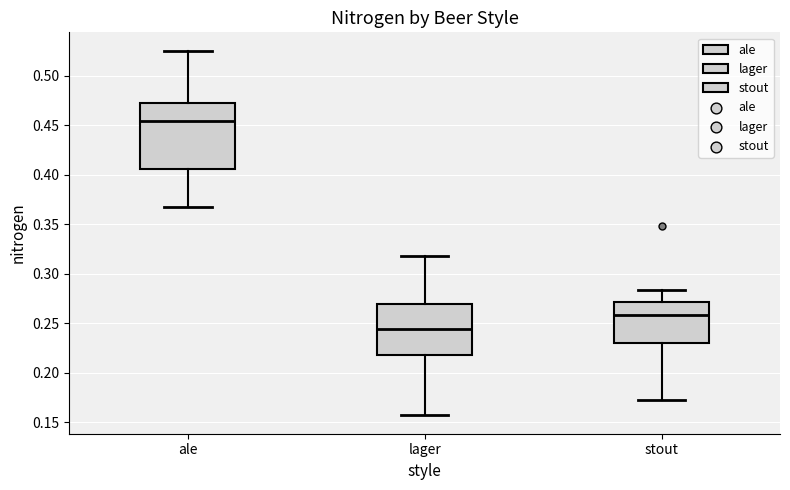

Comparing the boxes themselves (not the whiskers), which one is the tallest?

ale